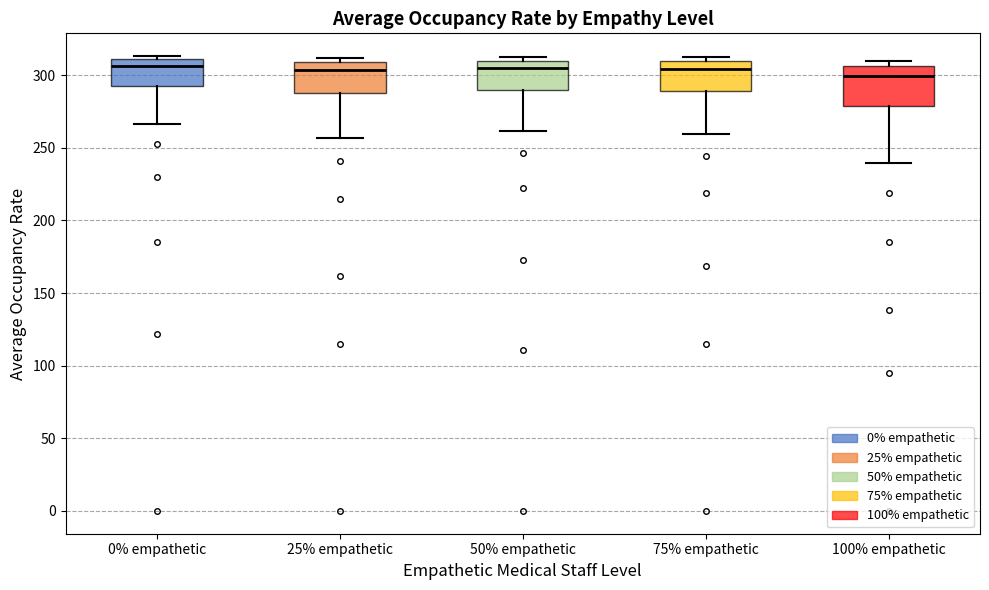

Where does the lower whisker of the box for 0% empathetic end on the y-axis? The values are not printed on the chart, so give them approximately, as read against the axis.

265